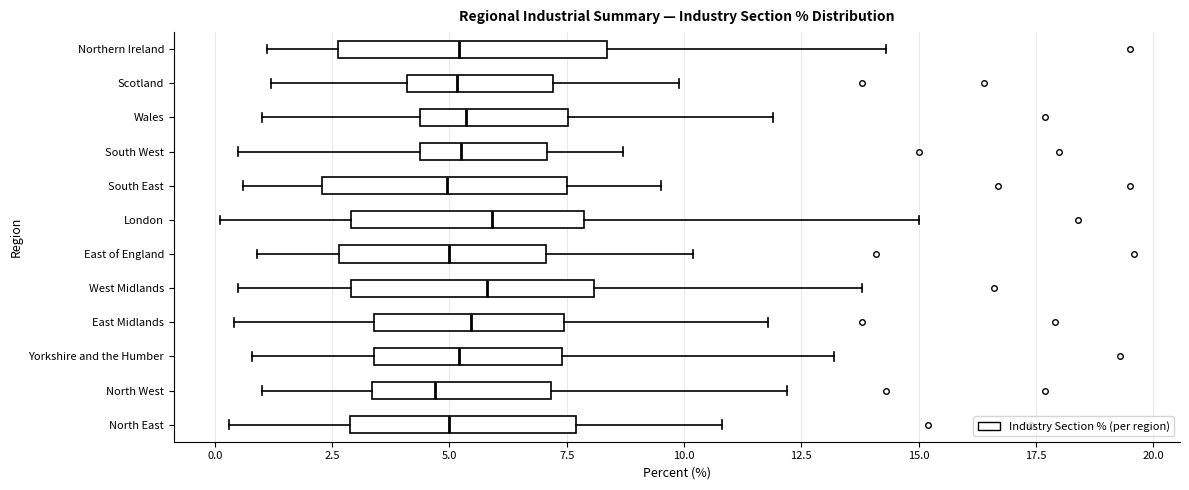

Reading bottom to top, read every box against the x-axis: the position of its median line, the range the box covers, and the ends of its whiskers. The values are not printed on the chart, so give them approximately, as read against the axis.

North East: median 5.0, box 3.0 to 7.5, whiskers 0.5 to 11.0
North West: median 4.5, box 3.5 to 7.0, whiskers 1.0 to 12.0
Yorkshire and the Humber: median 5.0, box 3.5 to 7.5, whiskers 1.0 to 13.0
East Midlands: median 5.5, box 3.5 to 7.5, whiskers 0.5 to 12.0
West Midlands: median 6.0, box 3.0 to 8.0, whiskers 0.5 to 14.0
East of England: median 5.0, box 2.5 to 7.0, whiskers 1.0 to 10.0
London: median 6.0, box 3.0 to 8.0, whiskers 0.0 to 15.0
South East: median 5.0, box 2.5 to 7.5, whiskers 0.5 to 9.5
South West: median 5.5, box 4.5 to 7.0, whiskers 0.5 to 8.5
Wales: median 5.5, box 4.5 to 7.5, whiskers 1.0 to 12.0
Scotland: median 5.0, box 4.0 to 7.0, whiskers 1.0 to 10.0
Northern Ireland: median 5.0, box 2.5 to 8.5, whiskers 1.0 to 14.5